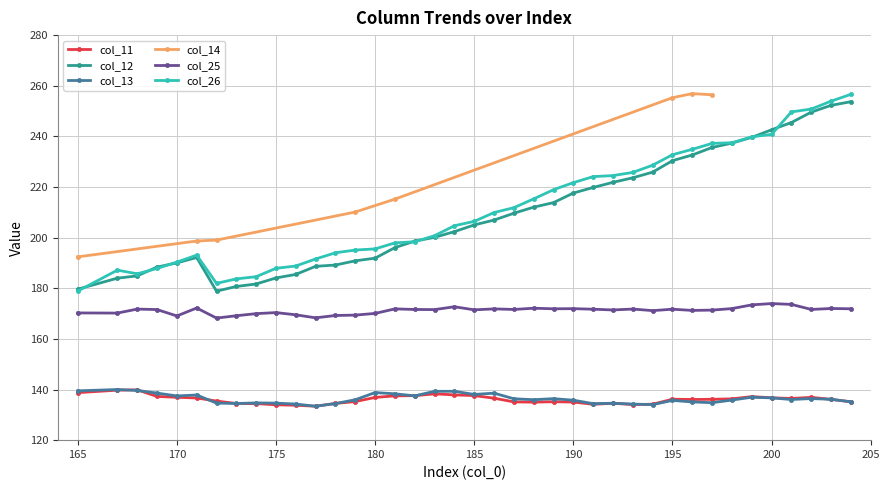

True or false: col_13 and col_12 cross at least once.

False